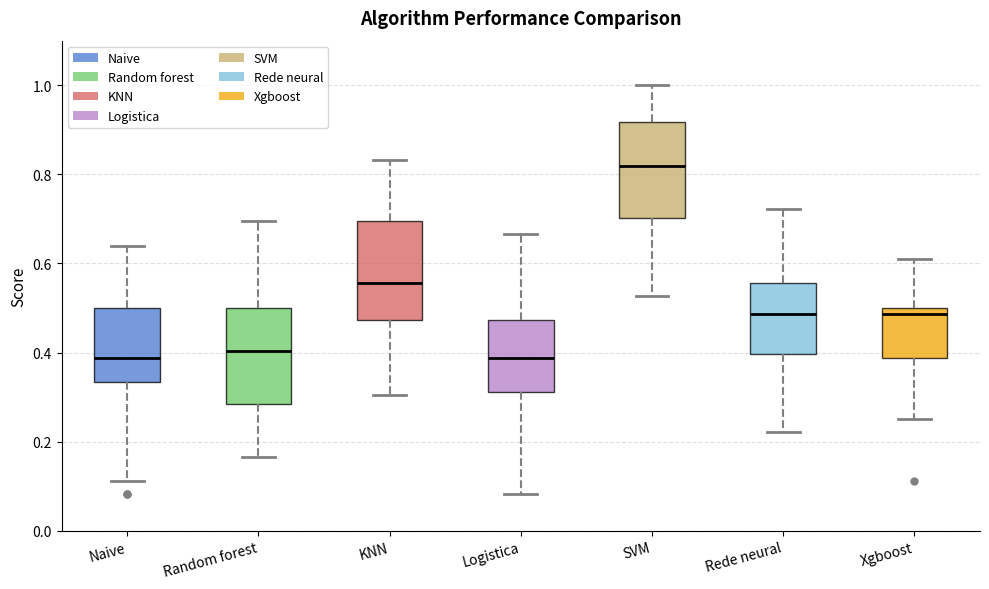

Reading left to right, read every box against the y-axis: the position of its median line, the range the box covers, and the ends of its whiskers. The values are not printed on the chart, so give them approximately, as read against the axis.

Naive: median 0.38, box 0.34 to 0.50, whiskers 0.12 to 0.64
Random forest: median 0.40, box 0.28 to 0.50, whiskers 0.16 to 0.70
KNN: median 0.56, box 0.48 to 0.70, whiskers 0.30 to 0.84
Logistica: median 0.38, box 0.32 to 0.48, whiskers 0.08 to 0.66
SVM: median 0.82, box 0.70 to 0.92, whiskers 0.52 to 1.00
Rede neural: median 0.48, box 0.40 to 0.56, whiskers 0.22 to 0.72
Xgboost: median 0.48, box 0.38 to 0.50, whiskers 0.26 to 0.62